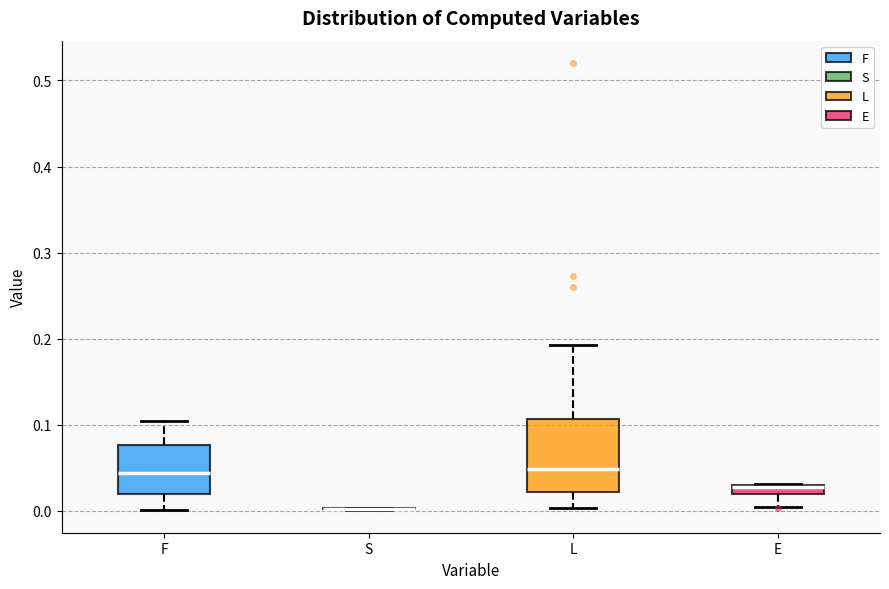

Comparing the boxes themselves (not the whiskers), which one is the tallest?

L